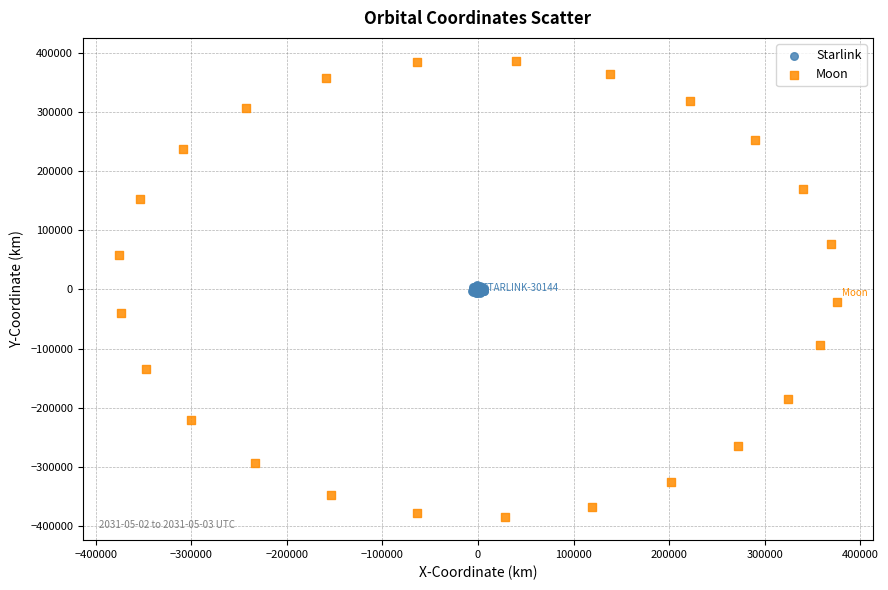

Which series contains the highest Y value?

Moon